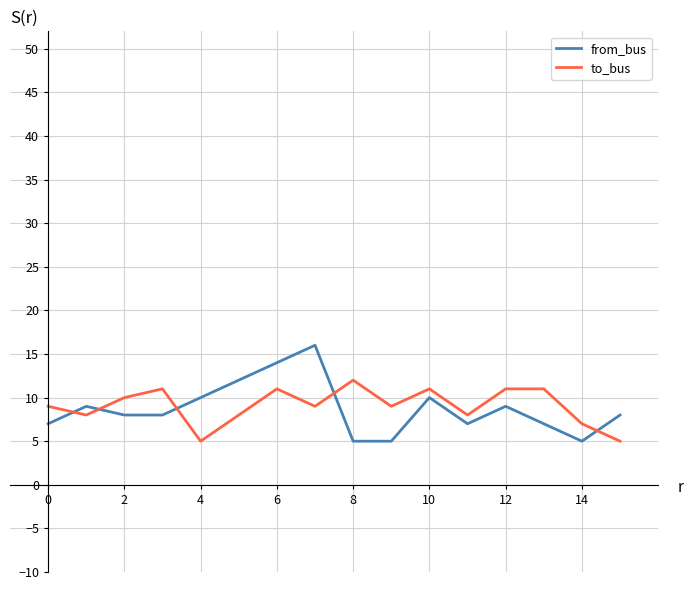

Count the number of categories in the chart.

16